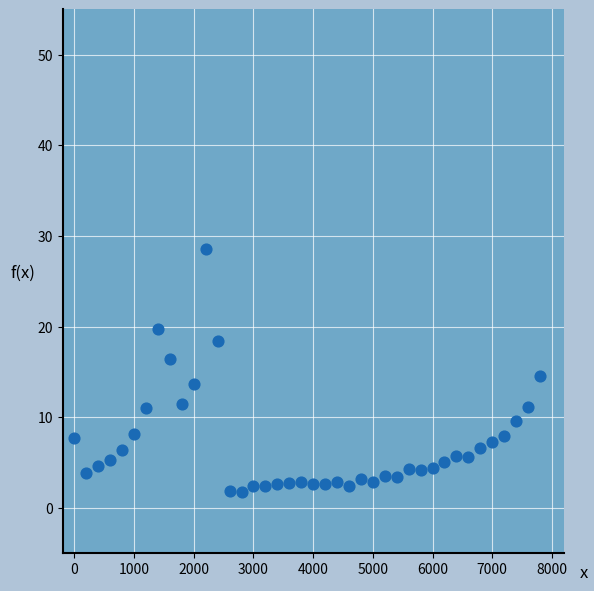

What is the range of Y values (max minus min)?

26.8